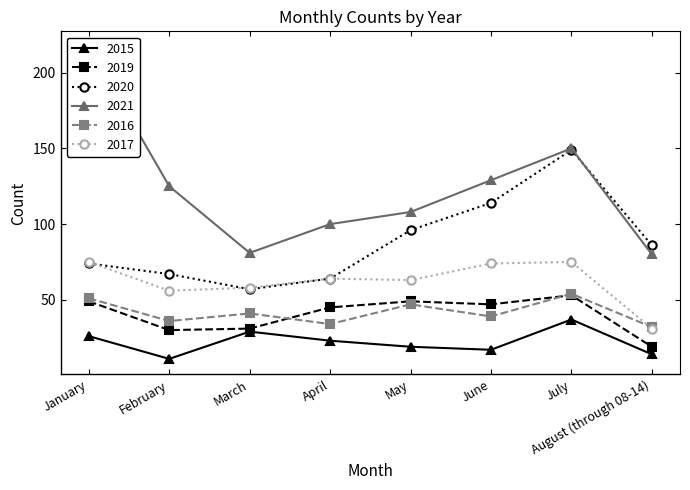

What is the minimum value shown in the chart?

11